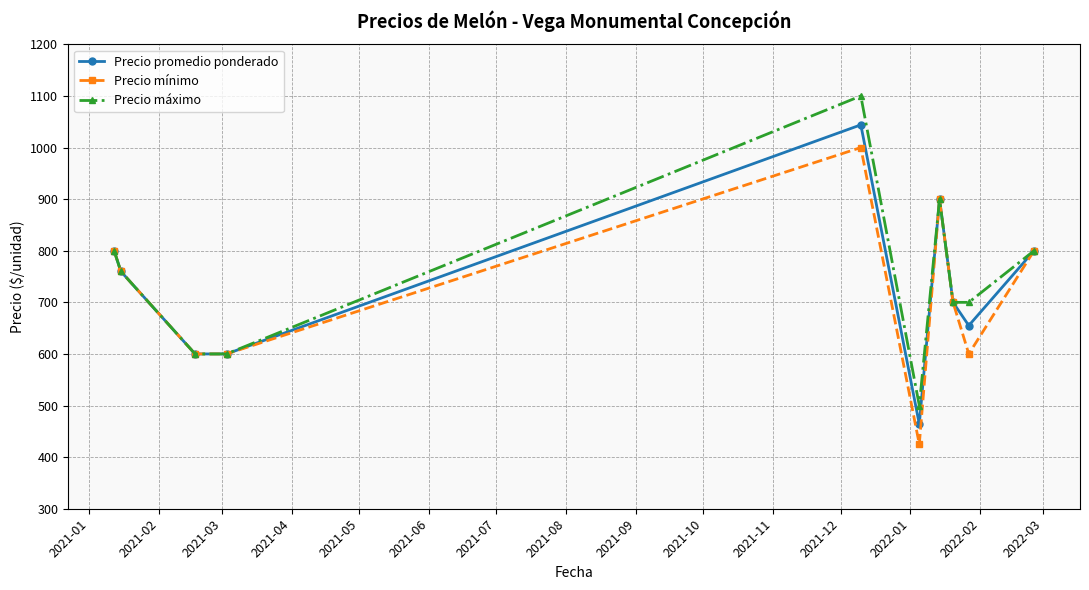

What is the lowest value of the Precio mínimo series?

425